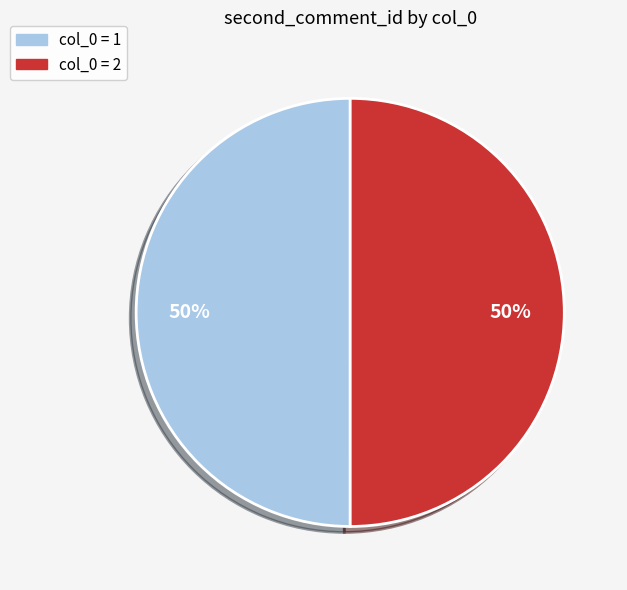

To the nearest percent, what is the average slice percentage?

50%